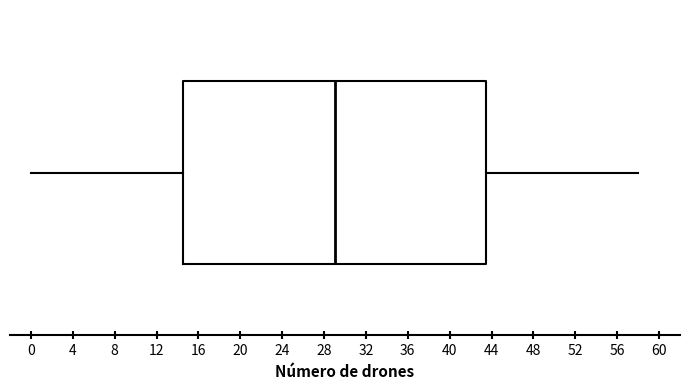

Read this box plot against the x-axis: the position of the median line, the range covered by the box, and the ends of both whiskers. The values are not printed on the chart, so give them approximately, as read against the axis.

median 29.0, box 14.5 to 43.5, whiskers 0.0 to 58.0